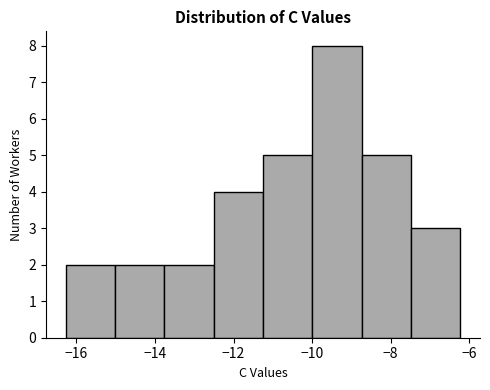

Reading left to right, transcribe this chart: for each bar, give the range it covers on the x-axis and its height. Neither the bar edges nor the heights are printed on the chart, so give them approximately, as read against the axes.

-16.2 to -15.0: 2
-15.0 to -13.8: 2
-13.8 to -12.6: 2
-12.6 to -11.2: 4
-11.2 to -10.0: 5
-10.0 to -8.8: 8
-8.8 to -7.4: 5
-7.4 to -6.2: 3